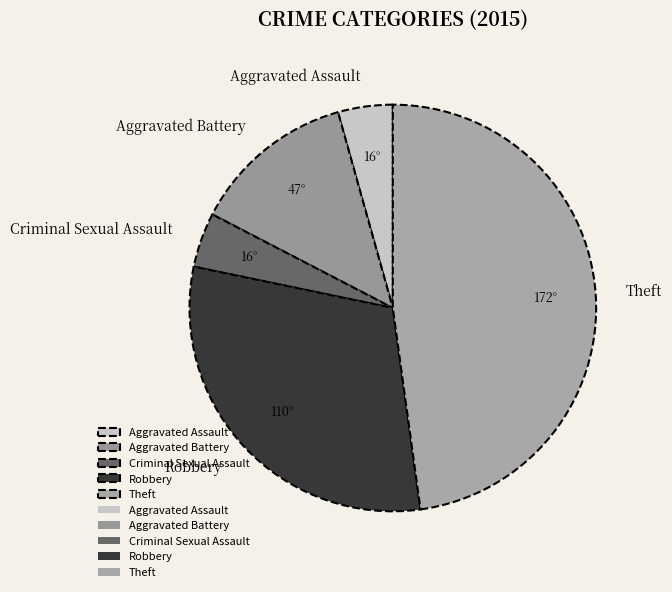

Is it true that Criminal Sexual Assault is 4% of the pie?

True